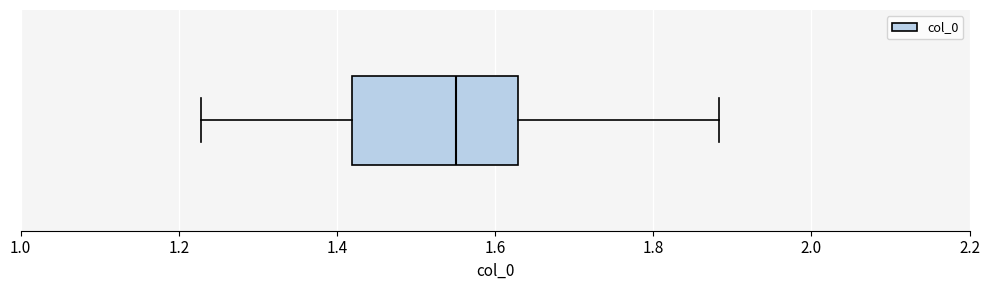

Transcribe this box plot: give where the median line is, the range the box spans, and where the two whiskers end, as read against the x-axis. The values are not printed on the chart, so give them approximately, as read against the axis.

median 1.56, box 1.42 to 1.62, whiskers 1.22 to 1.88